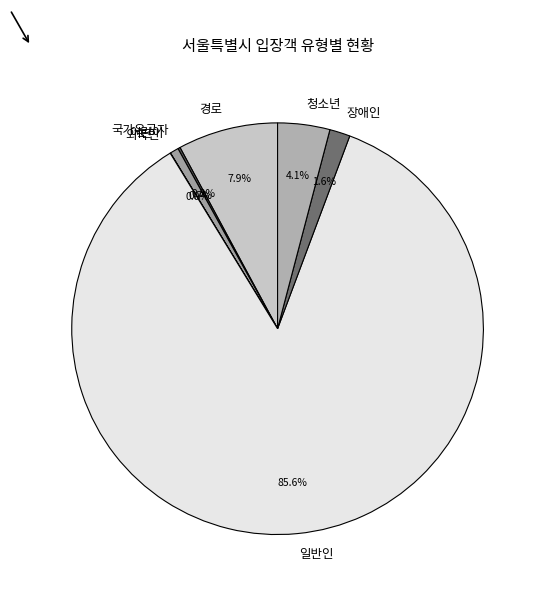

Which category accounts for the majority?

일반인